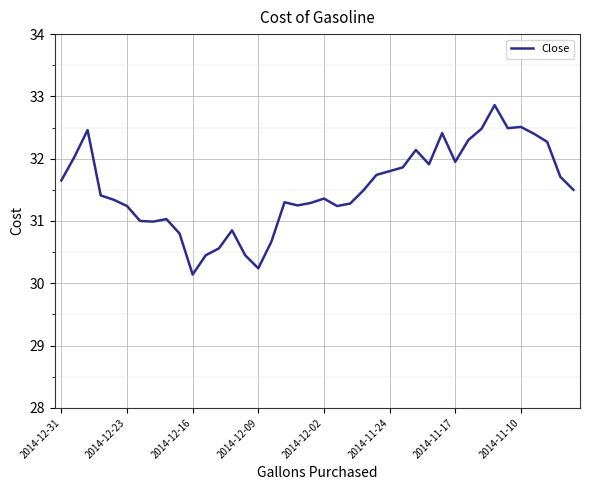

What is the greatest value displayed?

32.9